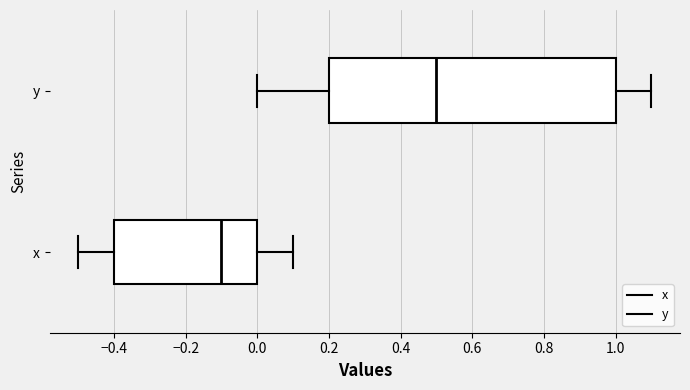

Reading bottom to top, transcribe this box plot: for each box, give where its median line is, the range the box spans, and where its two whiskers end, as read against the x-axis. The values are not printed on the chart, so give them approximately, as read against the axis.

x: median -0.1, box -0.4 to 0.0, whiskers -0.5 to 0.1
y: median 0.5, box 0.2 to 1.0, whiskers 0.0 to 1.1